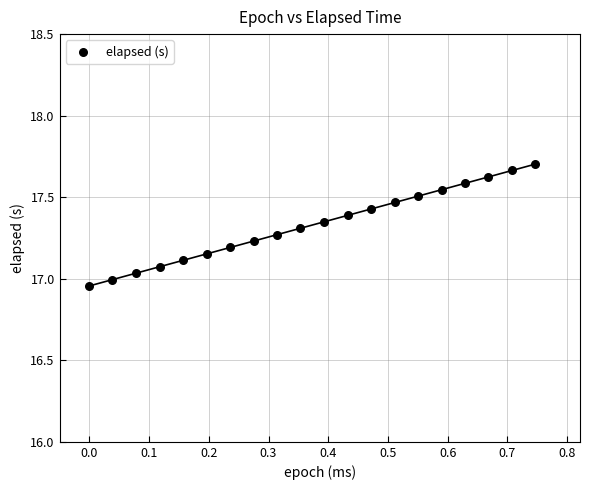

What is the range of X values (max minus min)?

0.7